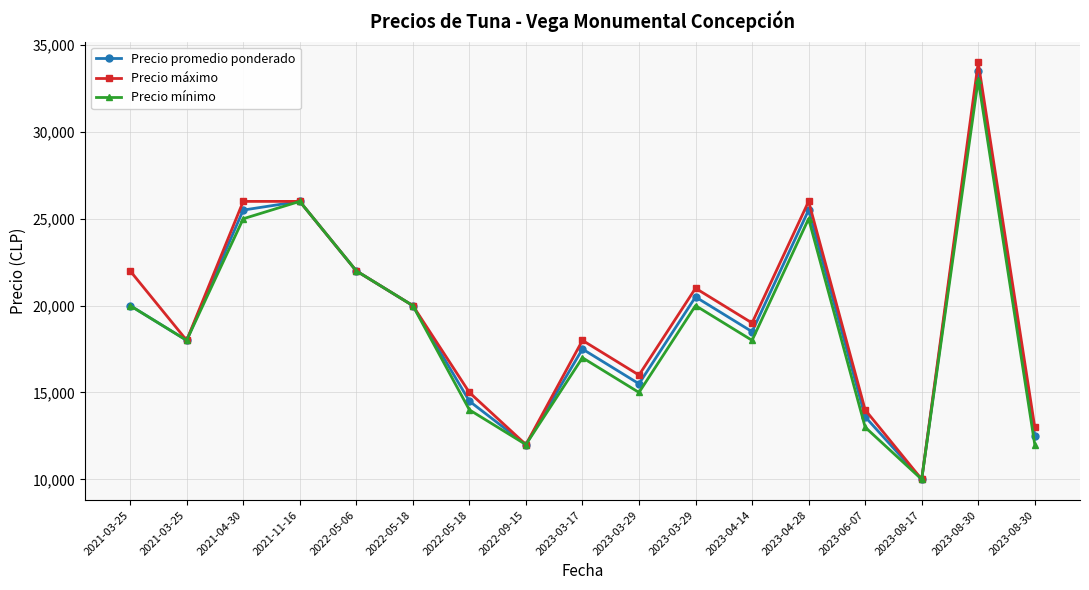

Does the chart have visible grid lines?

Yes